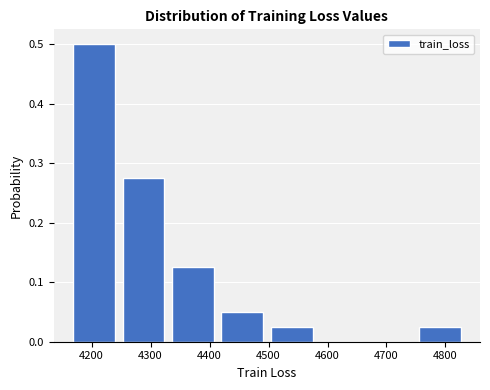

Reading left to right, transcribe this chart: for each bar, give the range it covers on the x-axis and its height. Neither the bar edges nor the heights are printed on the chart, so give them approximately, as read against the axes.

4160 to 4250: 0.50
4250 to 4330: 0.28
4330 to 4410: 0.13
4410 to 4500: 0.05
4500 to 4580: 0.03
4580 to 4660: 0
4660 to 4750: 0
4750 to 4830: 0.03